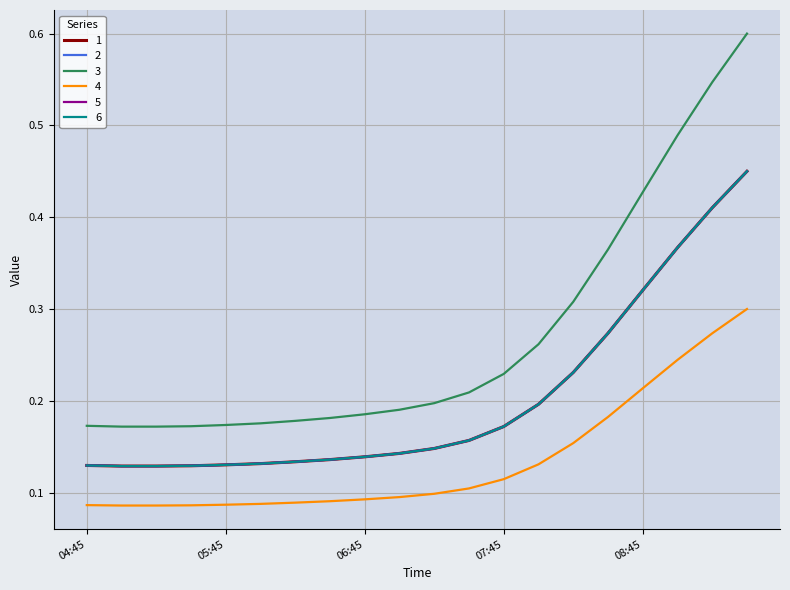

True or false: 6 and 3 cross at least once.

False